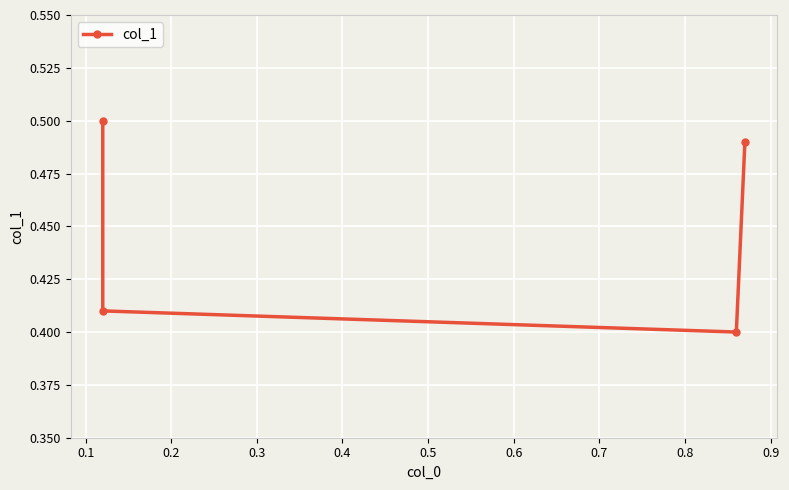

True or false: the data shows 0.6 at 0.1.

False